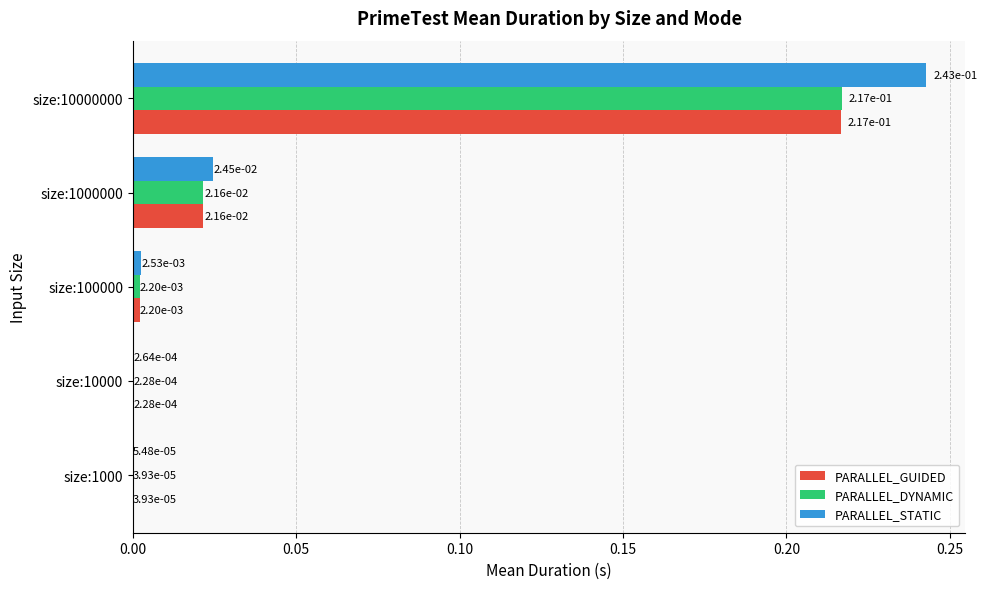

At which category does the chart reach its peak across all series?

size:10000000